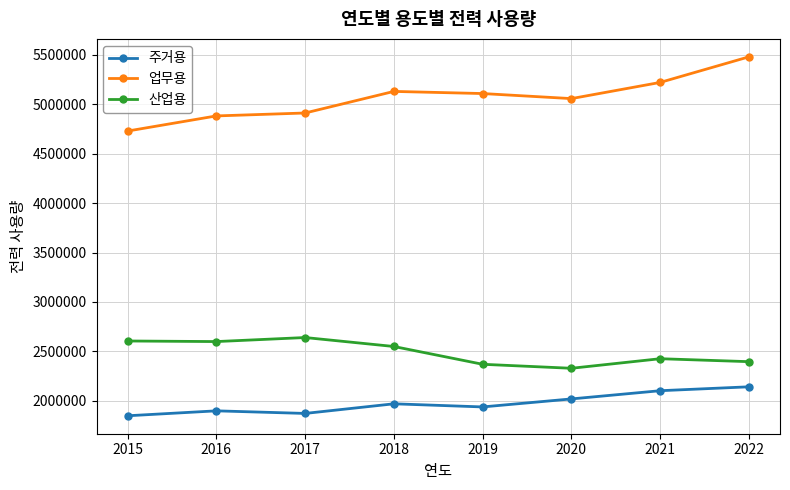

Which series has the widest spread of values?

업무용